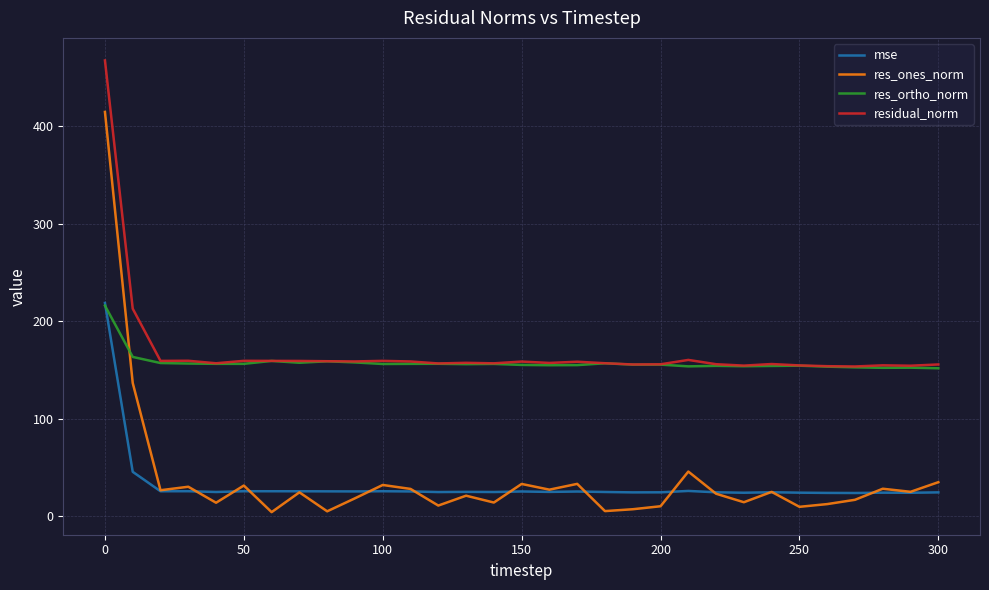

Which series has the widest spread of values?

res_ones_norm